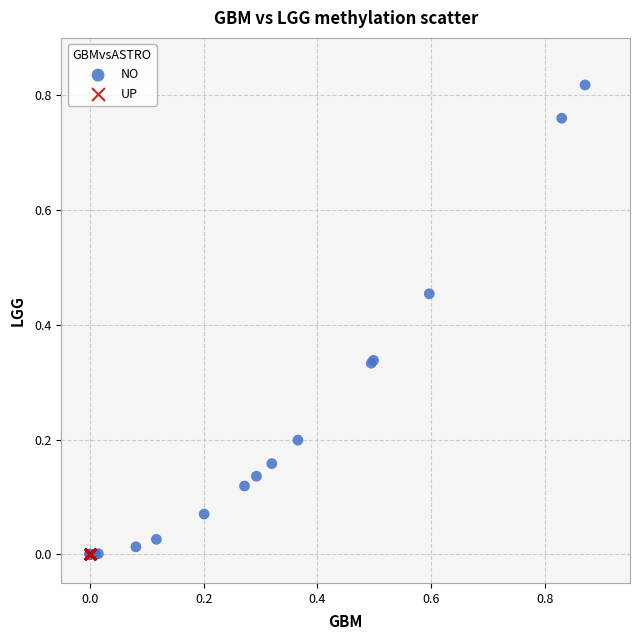

What are all the series names shown in the legend?

NO, UP